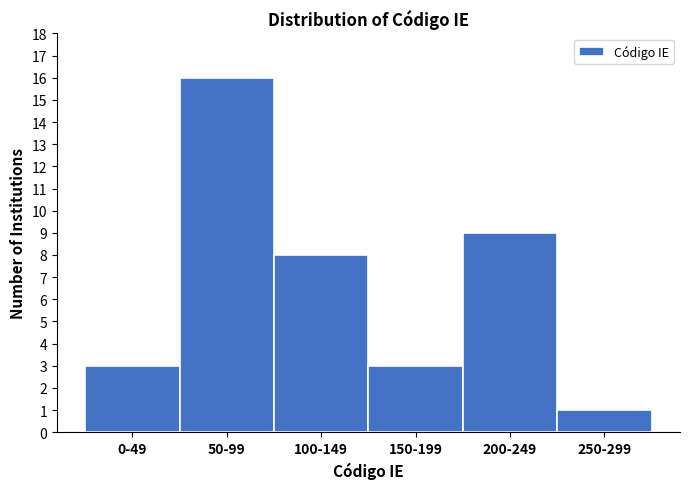

Reading left to right, extract all data points from this chart.

3	16	8	3	9	1